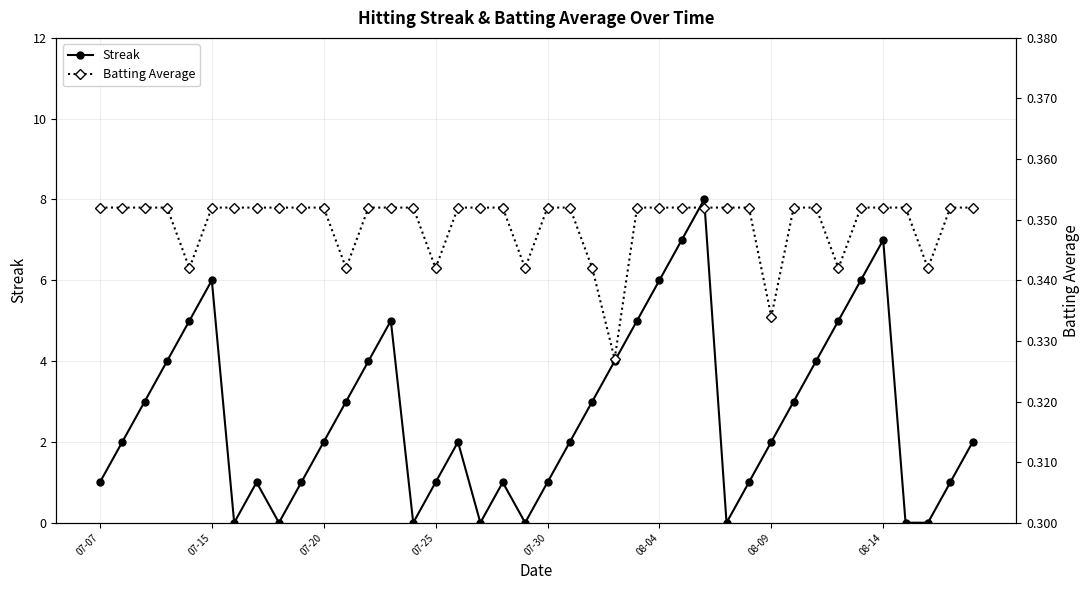

The Streak series shows 2.6 at 26. True or false?

False